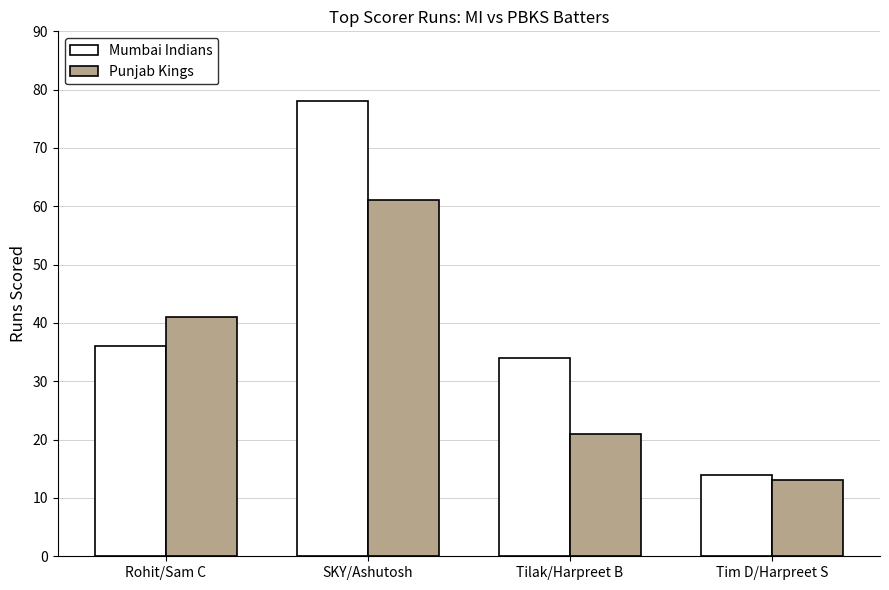

The Mumbai Indians series shows 78 at SKY/Ashutosh. True or false?

True